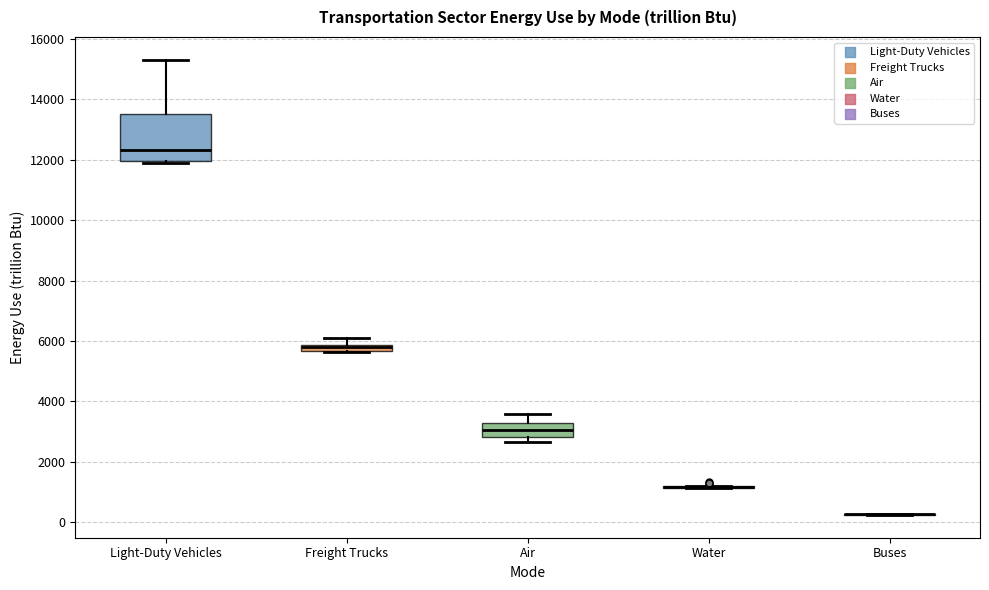

Which box is the tallest, from its lower edge to its upper edge?

Light-Duty Vehicles